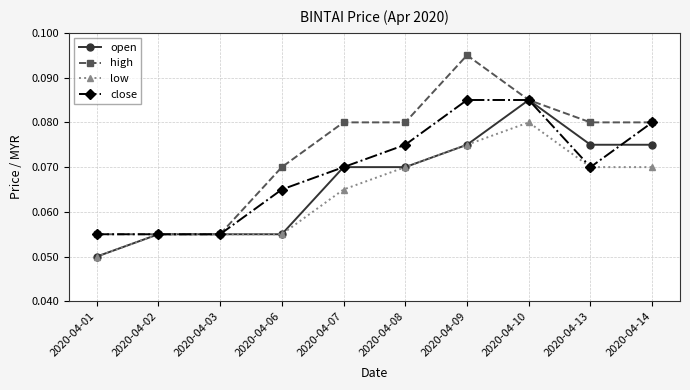

Rank the series by their average value, from lowest to highest.

low, open, close, high